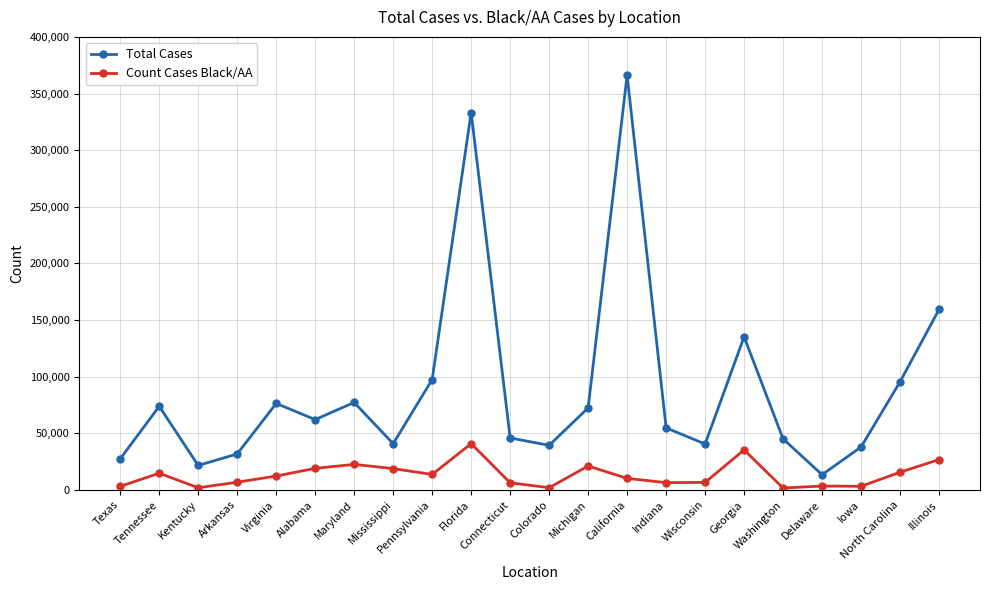

What is the total value across all series at Pennsylvania?

111029